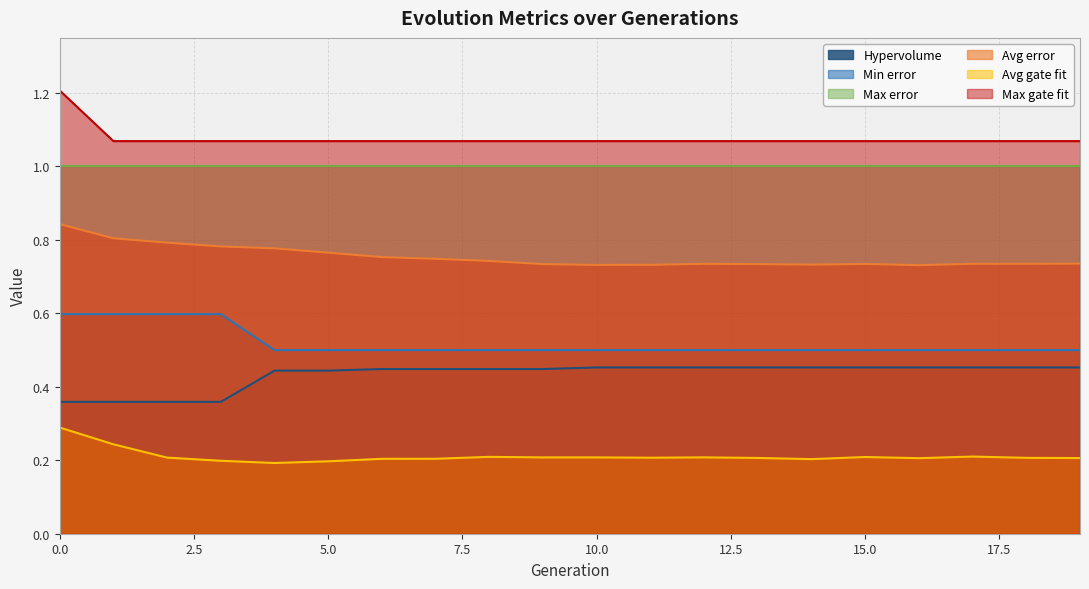

What is the difference between the maximum and minimum values in the Avg gate fit series?

0.1